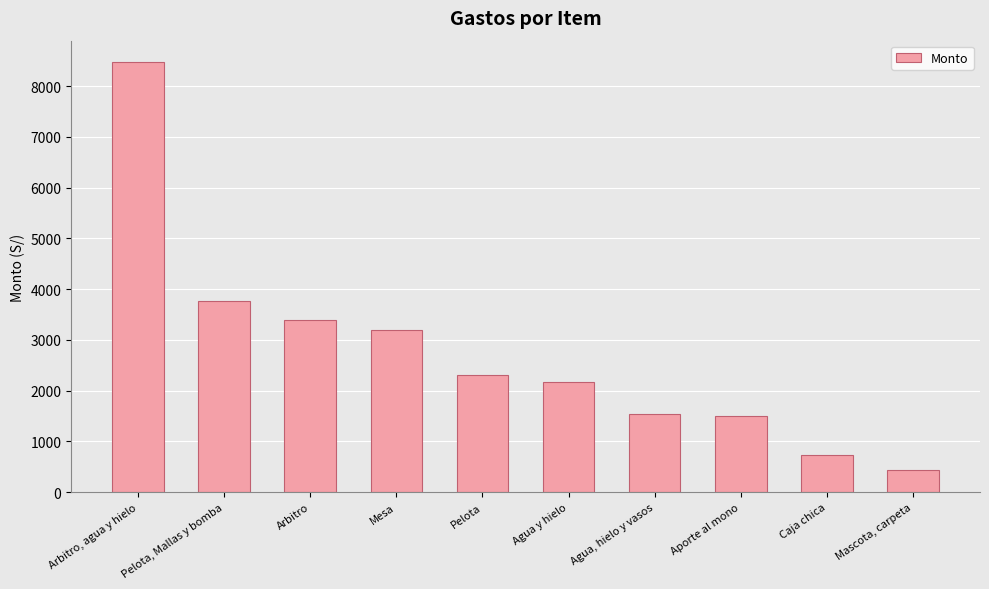

What is the minimum value shown in the chart?

443